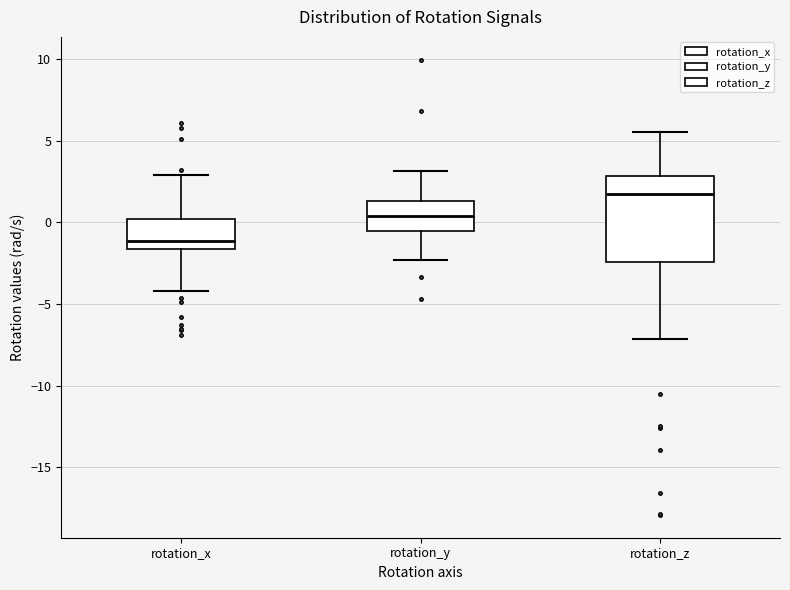

Reading left to right, read every box against the y-axis: the position of its median line, the range the box covers, and the ends of its whiskers. The values are not printed on the chart, so give them approximately, as read against the axis.

rotation_x: median -1.0, box -1.5 to 0.0, whiskers -4.0 to 3.0
rotation_y: median 0.5, box -0.5 to 1.5, whiskers -2.5 to 3.0
rotation_z: median 2.0, box -2.5 to 3.0, whiskers -7.0 to 5.5